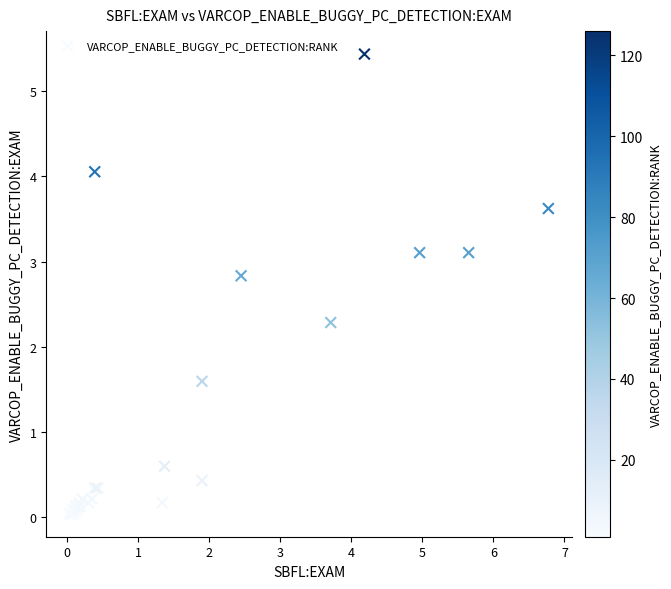

What Y value in the scatter plot is closest to 2?

2.3